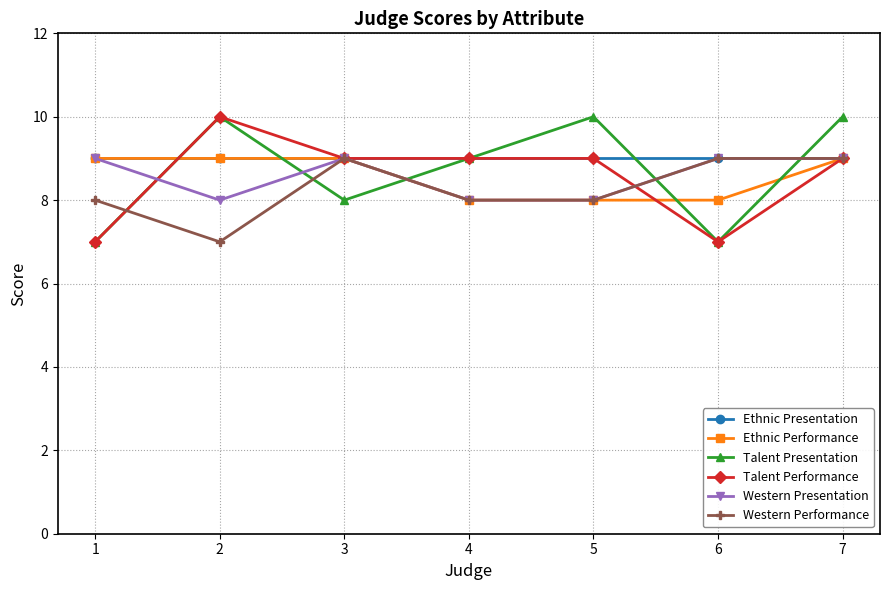

Does the chart display data point markers on the line(s)?

Yes